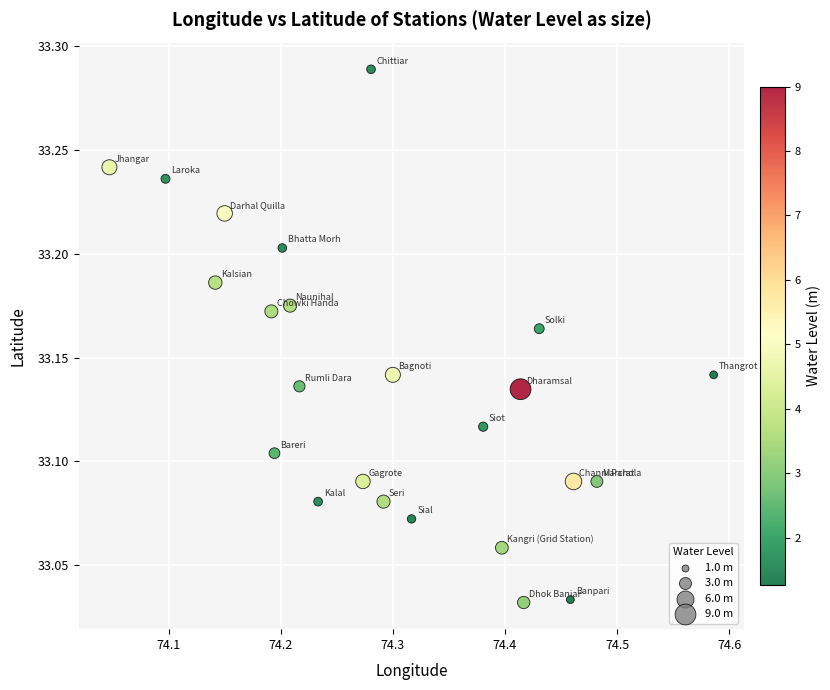

What is the range of X values (max minus min)?

0.5